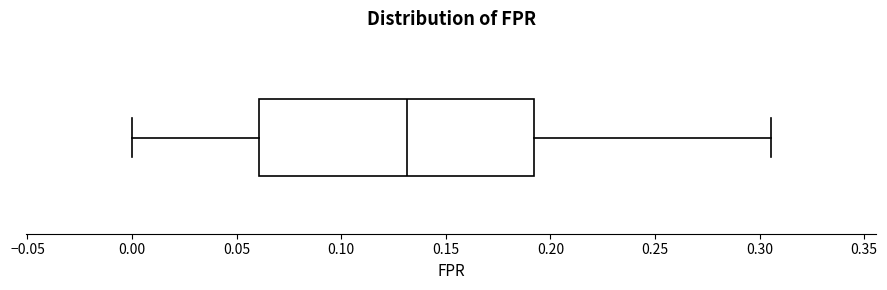

Transcribe this box plot: give where the median line is, the range the box spans, and where the two whiskers end, as read against the x-axis. The values are not printed on the chart, so give them approximately, as read against the axis.

median 0.130, box 0.060 to 0.190, whiskers 0.000 to 0.305